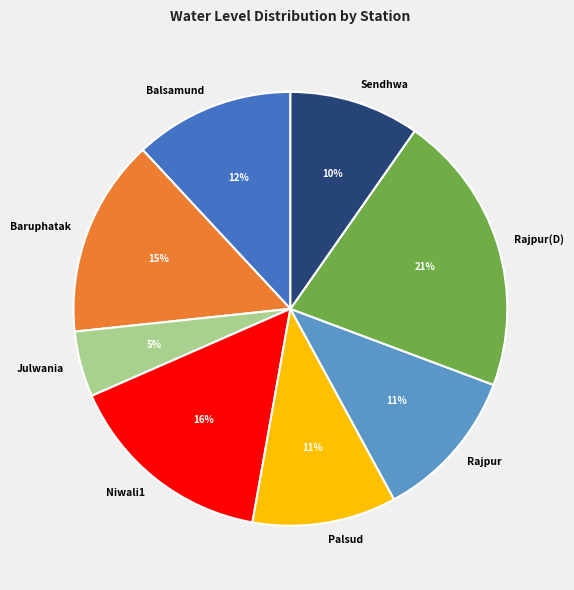

Is Niwali1 the majority of the pie?

No